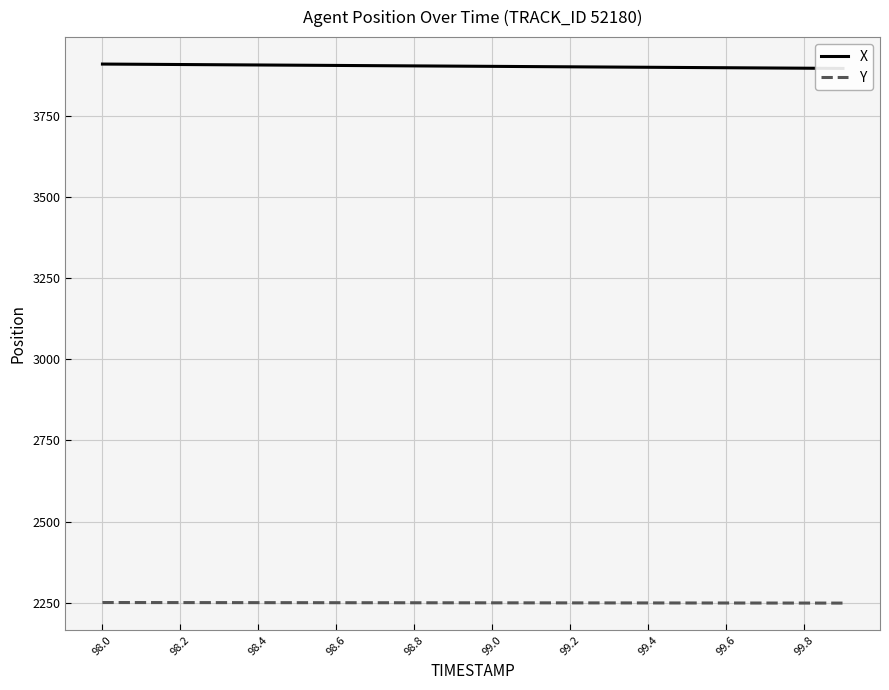

The value of Y at 98.2 is 875.7. True or false?

False